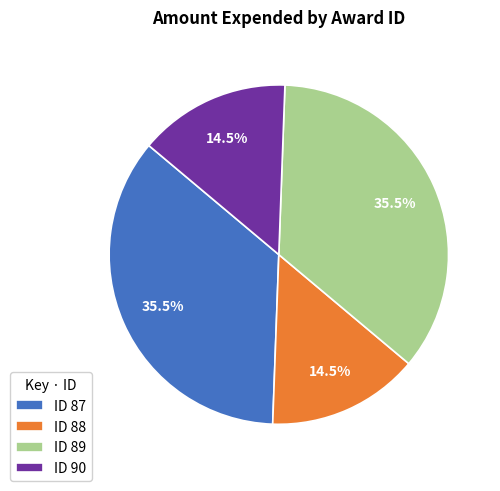

What portion of the pie excludes ID 87?

64.5%